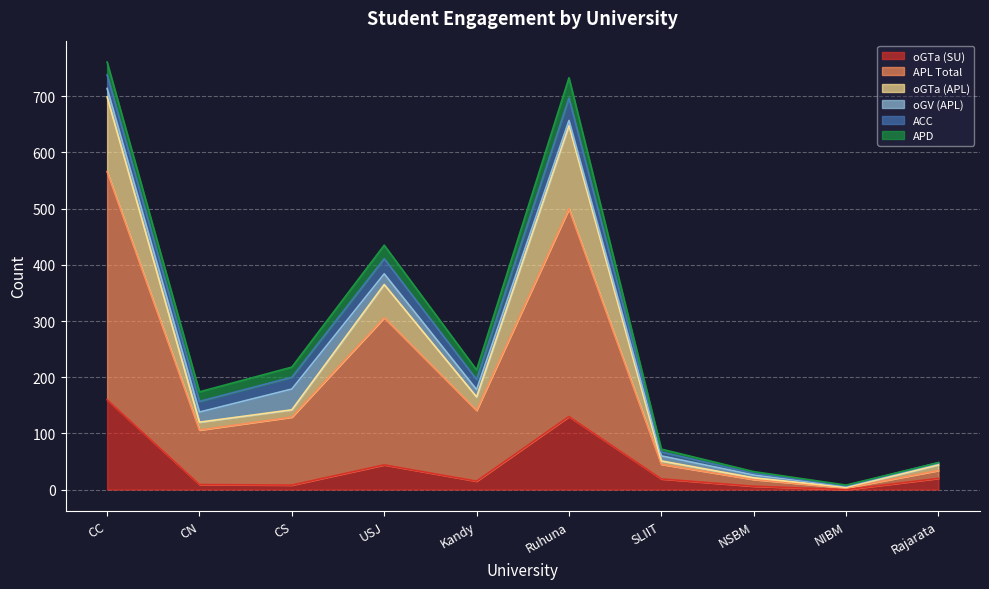

What is the label of the 10th point from the right?

CC